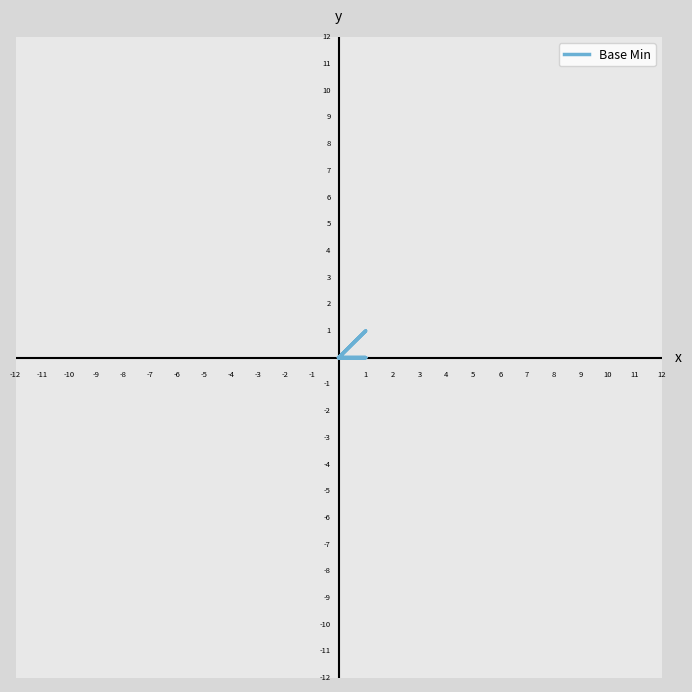

True or false: the data shows 0 at 14.

False